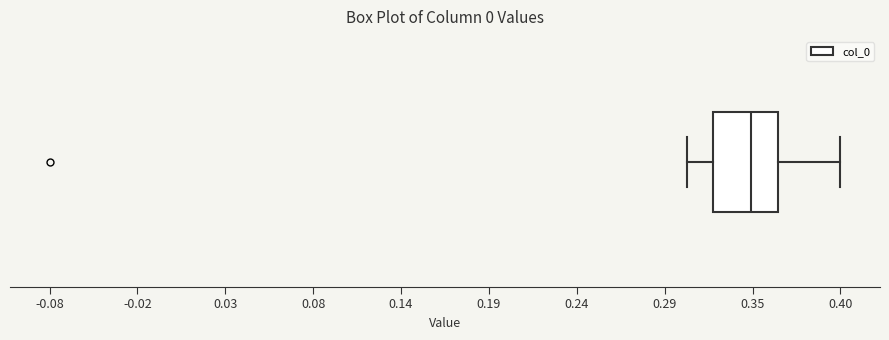

Transcribe this box plot: give where the median line is, the range the box spans, and where the two whiskers end, as read against the x-axis. The values are not printed on the chart, so give them approximately, as read against the axis.

median 0.35, box 0.32 to 0.36, whiskers 0.31 to 0.40